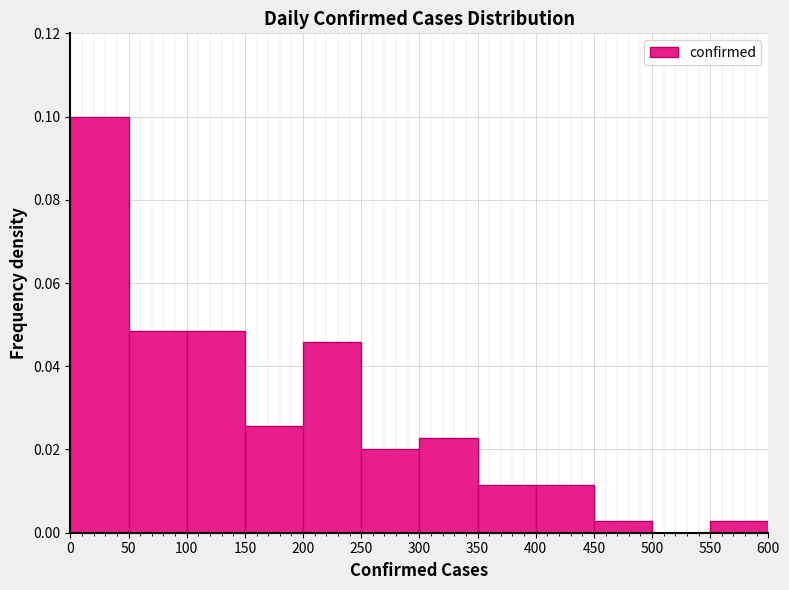

Reading left to right, transcribe this chart: for each bar, give the range it covers on the x-axis and its height. The values are not printed on the chart, so give them approximately, as read against the axis.

0 to 50: 0.100
50 to 100: 0.048
100 to 150: 0.048
150 to 200: 0.026
200 to 250: 0.046
250 to 300: 0.020
300 to 350: 0.022
350 to 400: 0.012
400 to 450: 0.012
450 to 500: 0.002
500 to 550: 0
550 to 600: 0.002